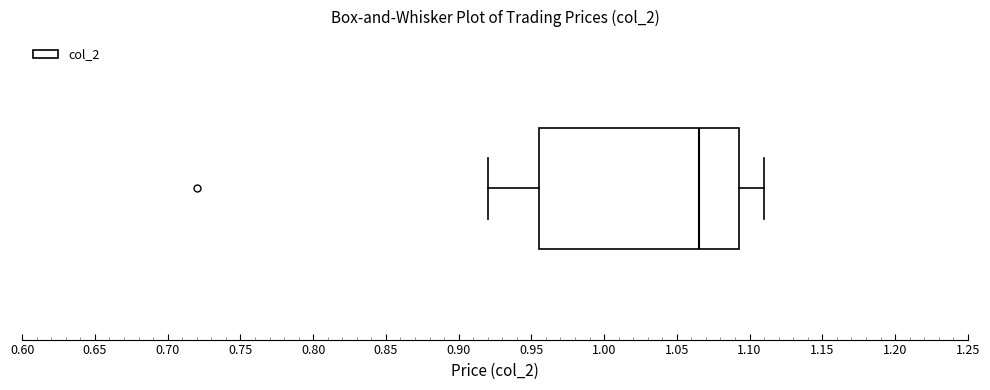

Transcribe this box plot: give where the median line is, the range the box spans, and where the two whiskers end, as read against the x-axis. The values are not printed on the chart, so give them approximately, as read against the axis.

median 1.065, box 0.955 to 1.095, whiskers 0.920 to 1.110